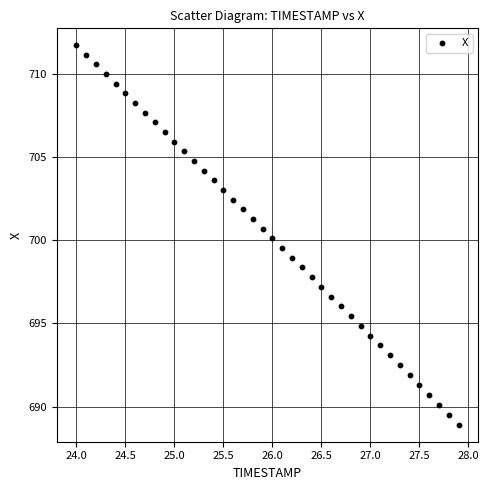

What is the range of X values (max minus min)?

3.9